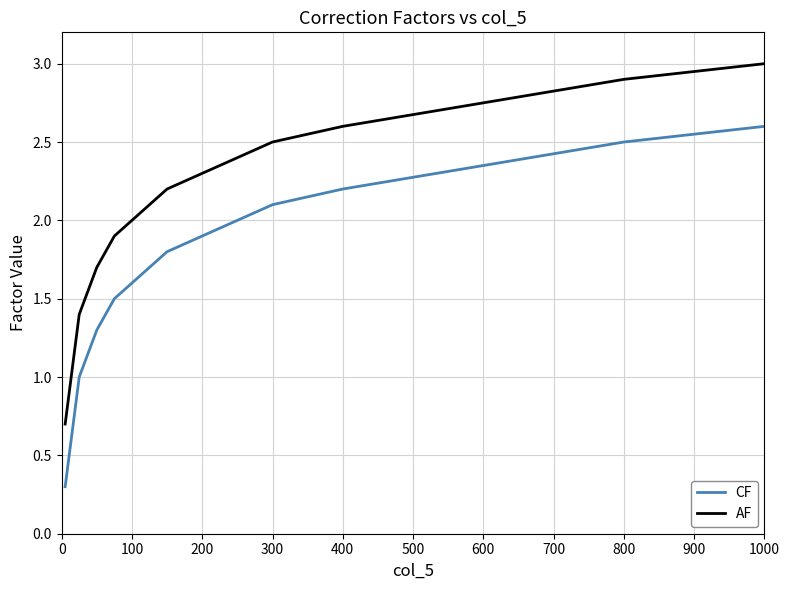

True or false: CF and AF cross at least once.

False